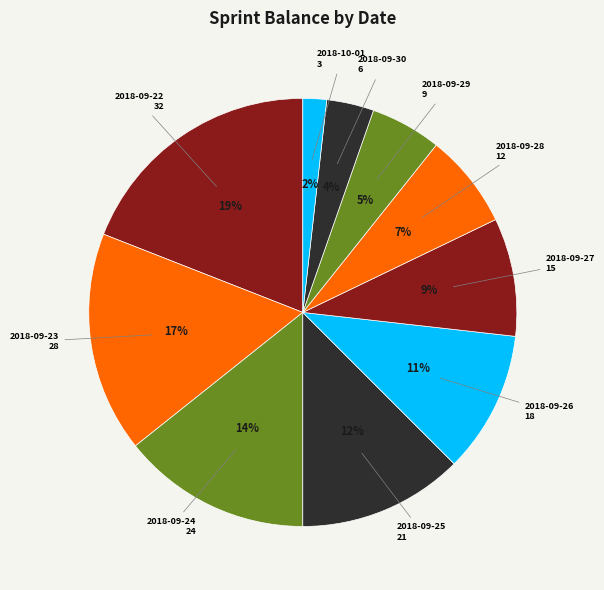

Count the number of slices in the pie.

10